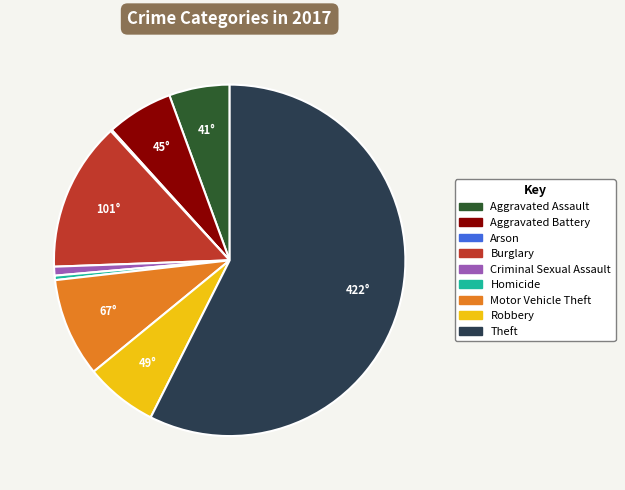

Does any single category account for the majority?

Yes